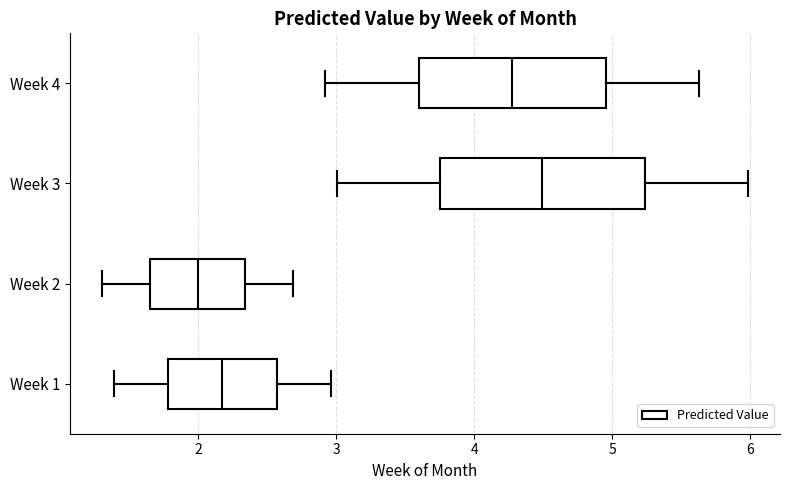

Which box has the furthest to the right median line?

Week 3